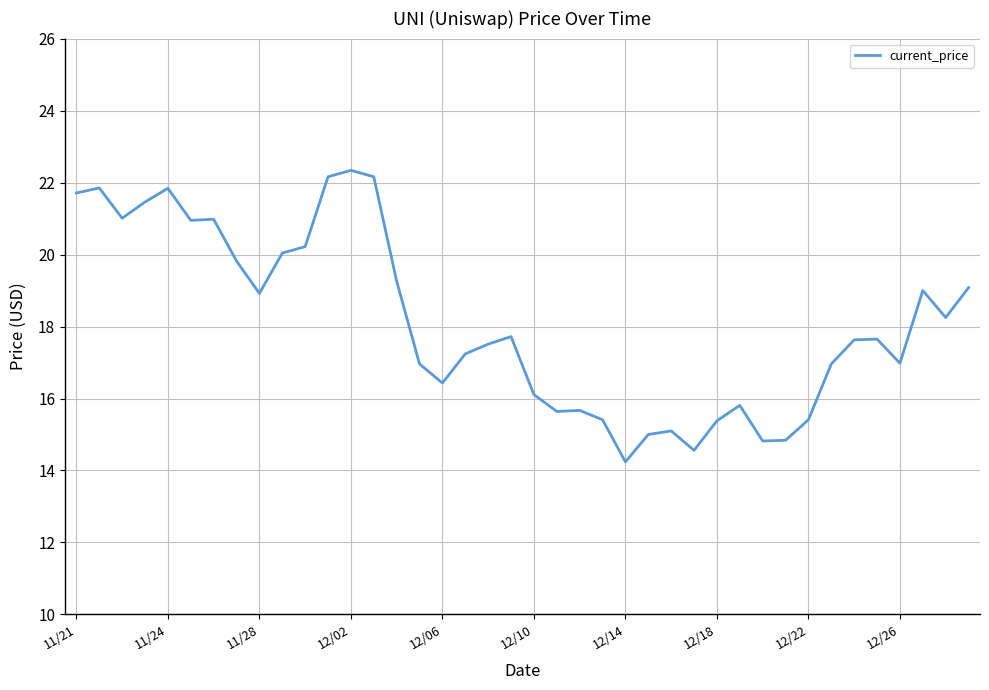

What is the minimum value shown in the chart?

14.2